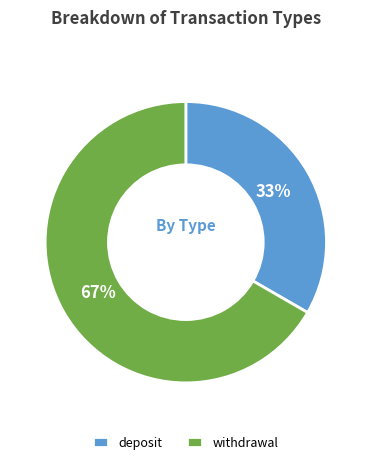

Is there a majority slice in this chart?

Yes